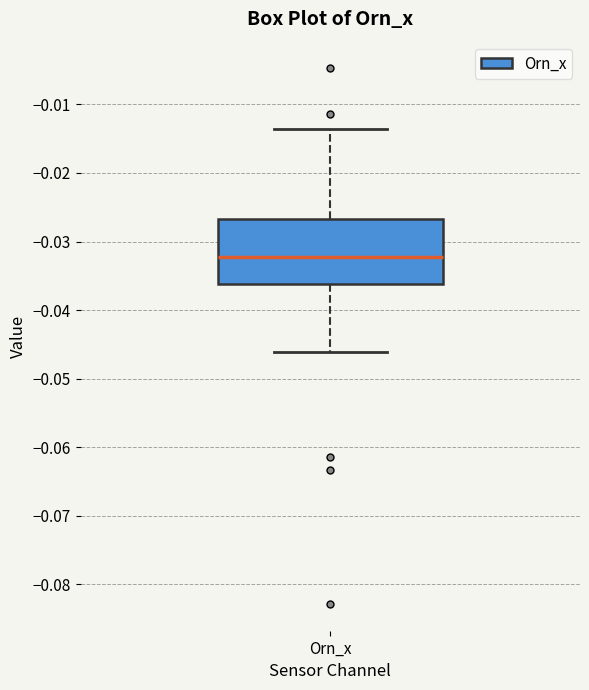

Transcribe this box plot: give where the median line is, the range the box spans, and where the two whiskers end, as read against the y-axis. The values are not printed on the chart, so give them approximately, as read against the axis.

median -0.032, box -0.036 to -0.027, whiskers -0.046 to -0.014